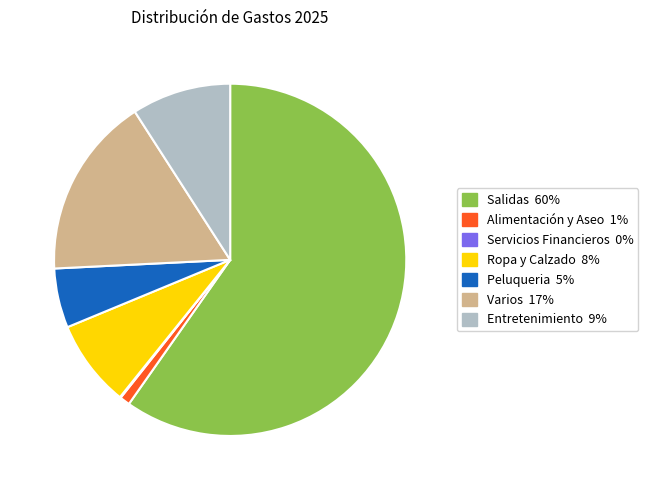

Between Entretenimiento and Salidas, which is larger?

Salidas